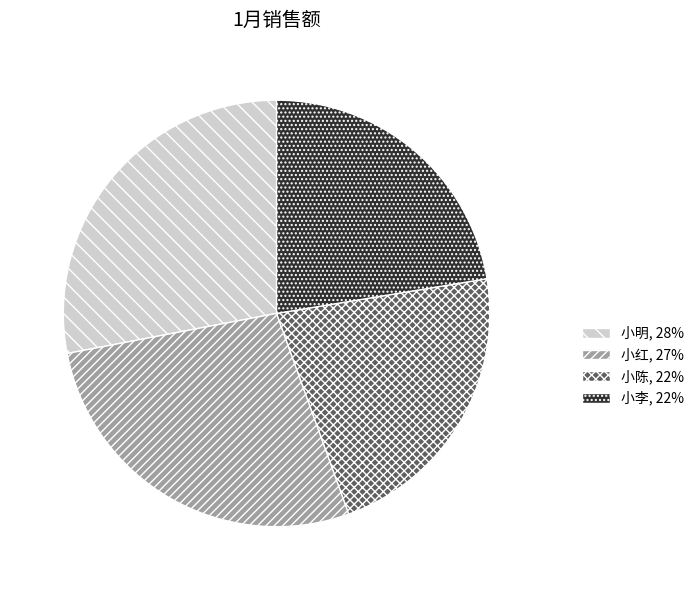

True or false: 小陈 accounts for 31% of the total.

False